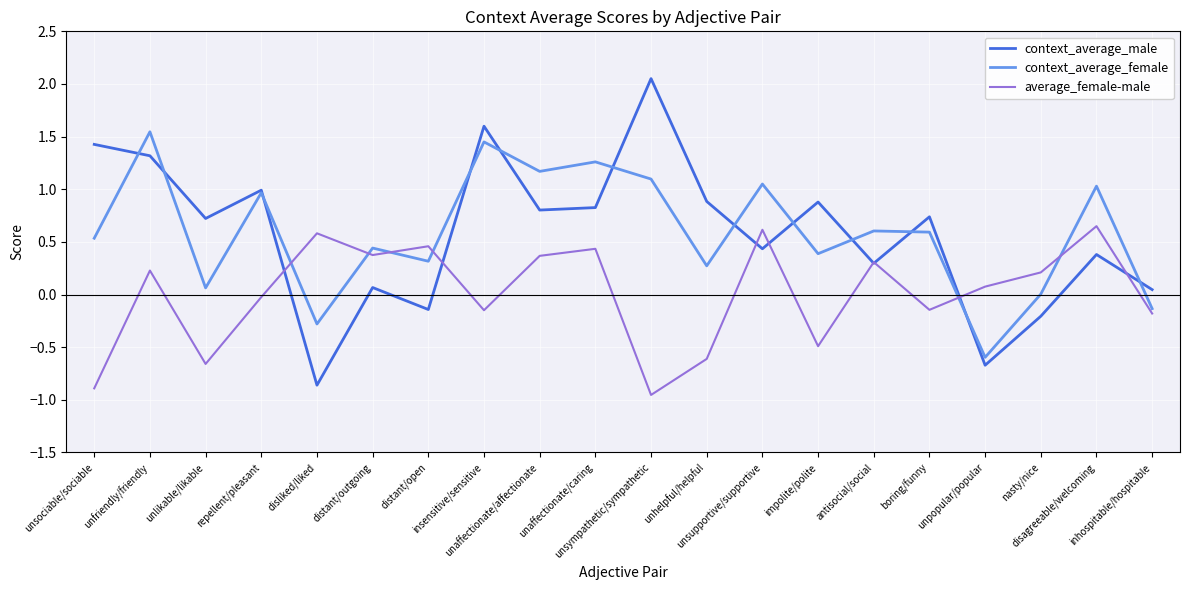

What is the lowest value of the context_average_male series?

-0.9